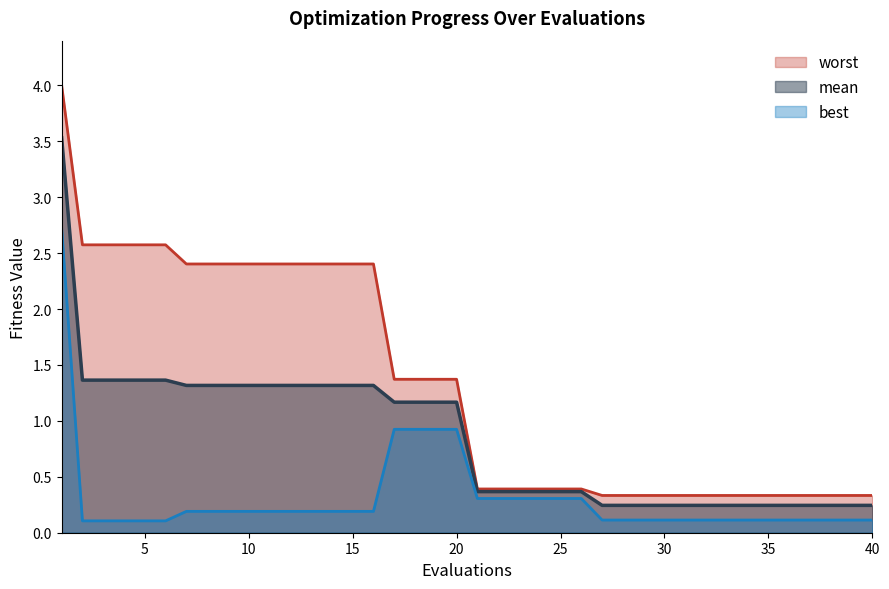

What are all the series names shown in the legend?

worst, mean, best